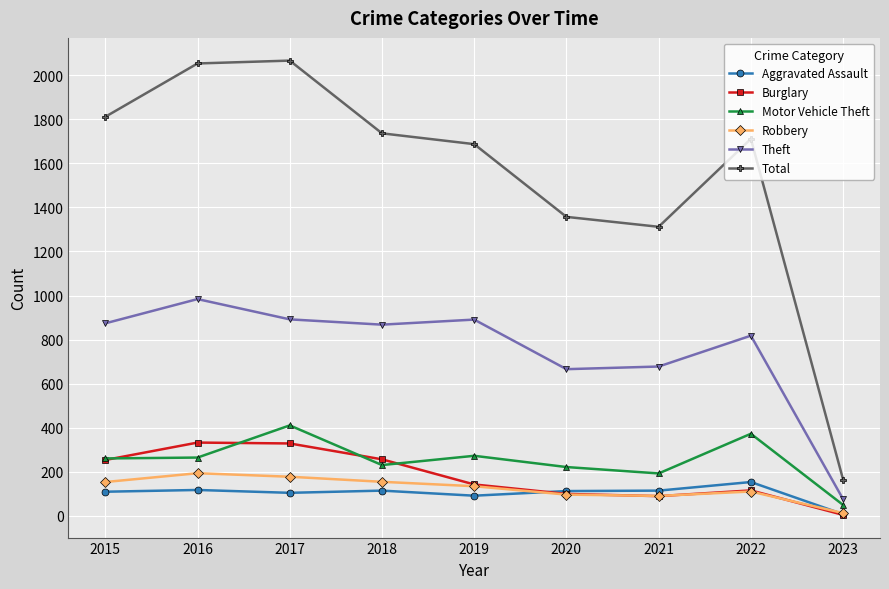

Is it true that Robbery equals 33 at 2022?

False